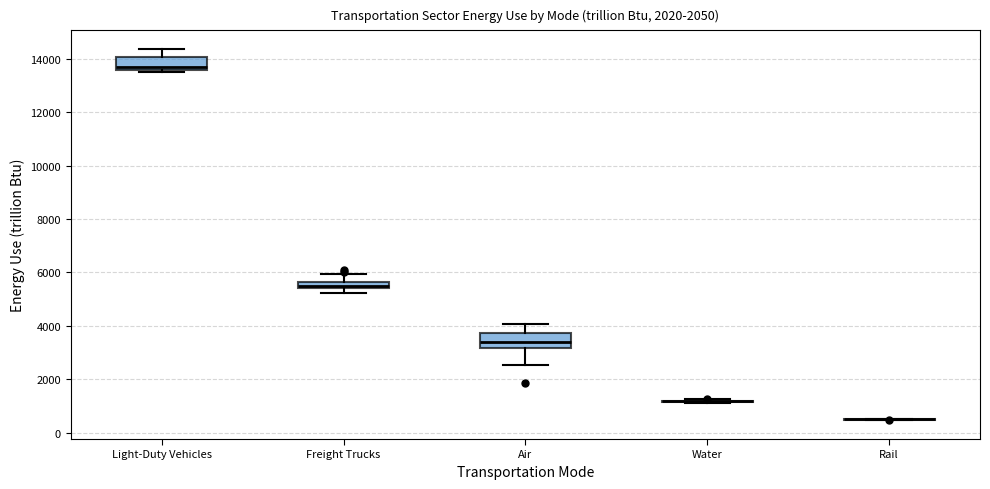

Where does the lower whisker of the box for Freight Trucks end on the y-axis? The values are not printed on the chart, so give them approximately, as read against the axis.

5200